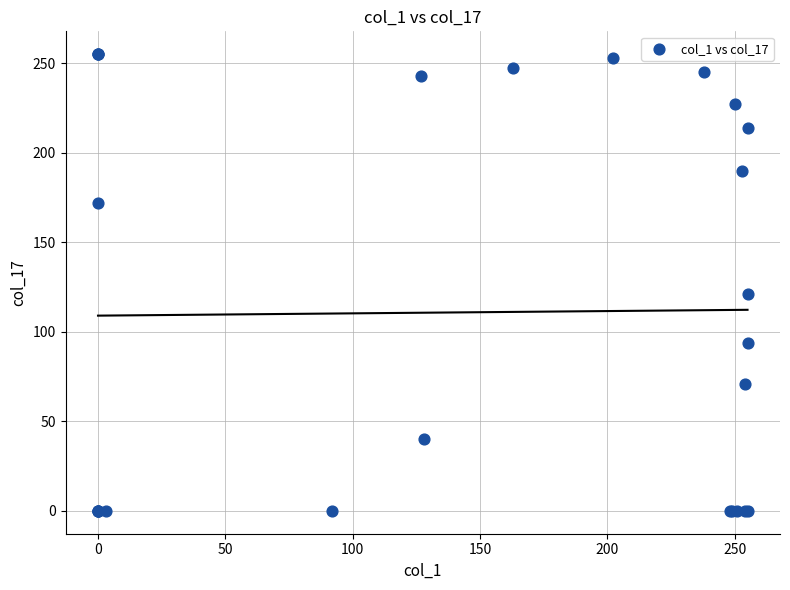

What Y value in the scatter plot is closest to 127?

121